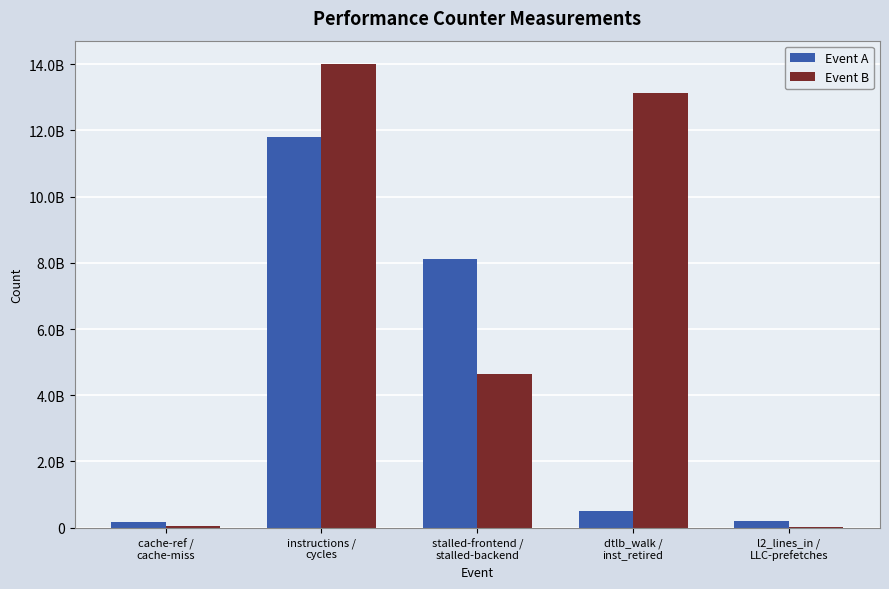

Which series has the widest spread of values?

Event B